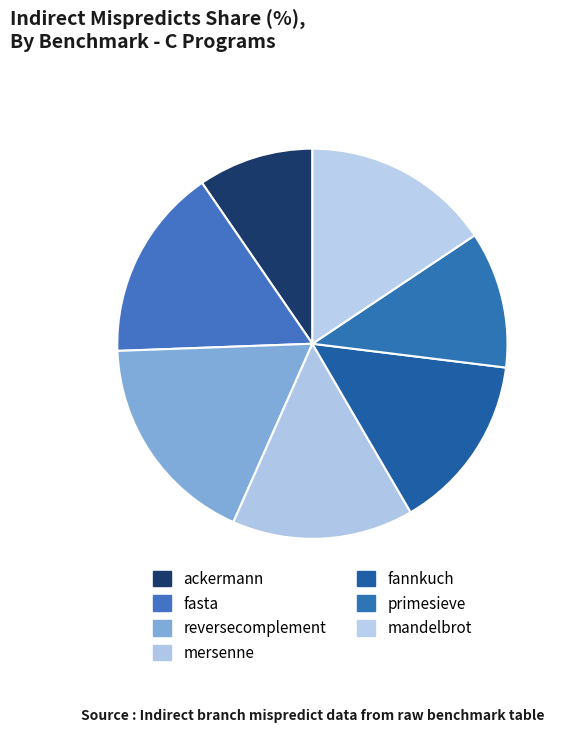

How many segments does this pie chart have?

7